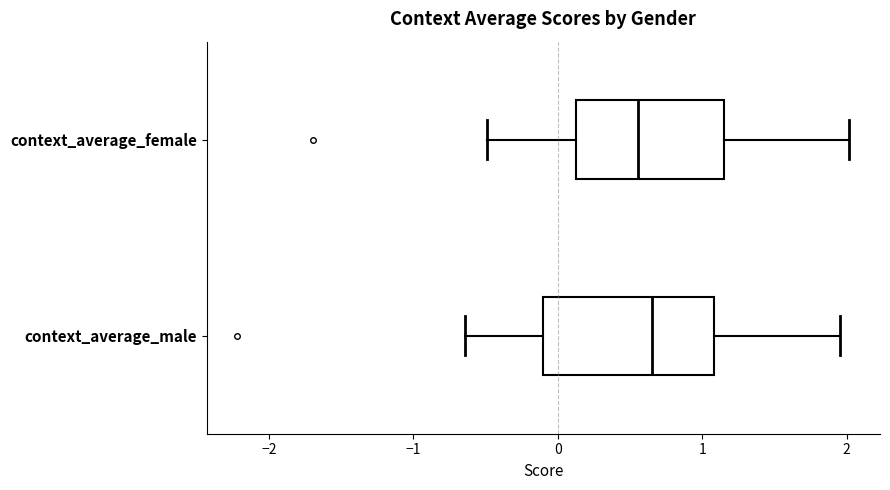

Reading bottom to top, transcribe this box plot: for each box, give where its median line is, the range the box spans, and where its two whiskers end, as read against the x-axis. The values are not printed on the chart, so give them approximately, as read against the axis.

context_average_male: median 0.7, box -0.1 to 1.1, whiskers -0.6 to 2.0
context_average_female: median 0.6, box 0.1 to 1.2, whiskers -0.5 to 2.0